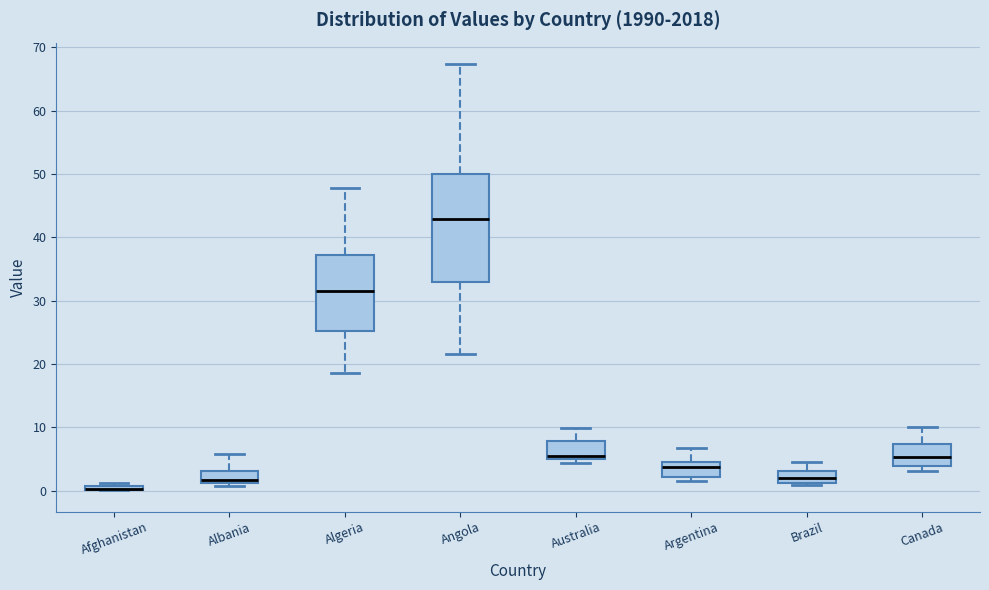

Where is the upper edge of the box for Canada on the y-axis? The values are not printed on the chart, so give them approximately, as read against the axis.

7